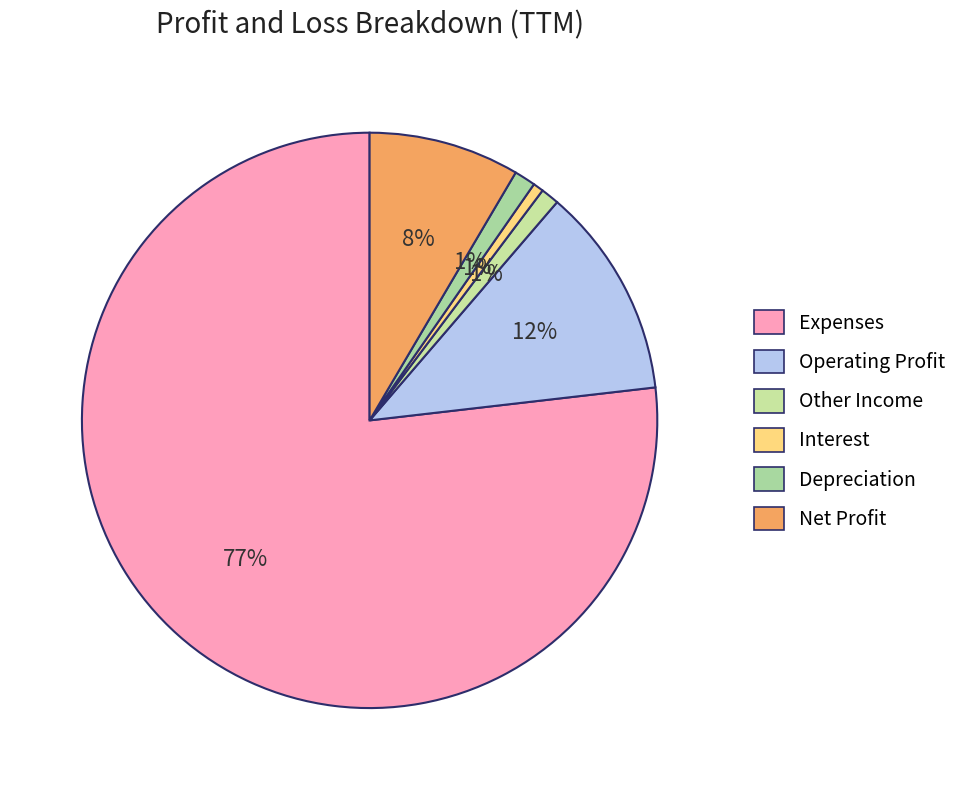

How much of the chart is everything except Expenses?

23.2%